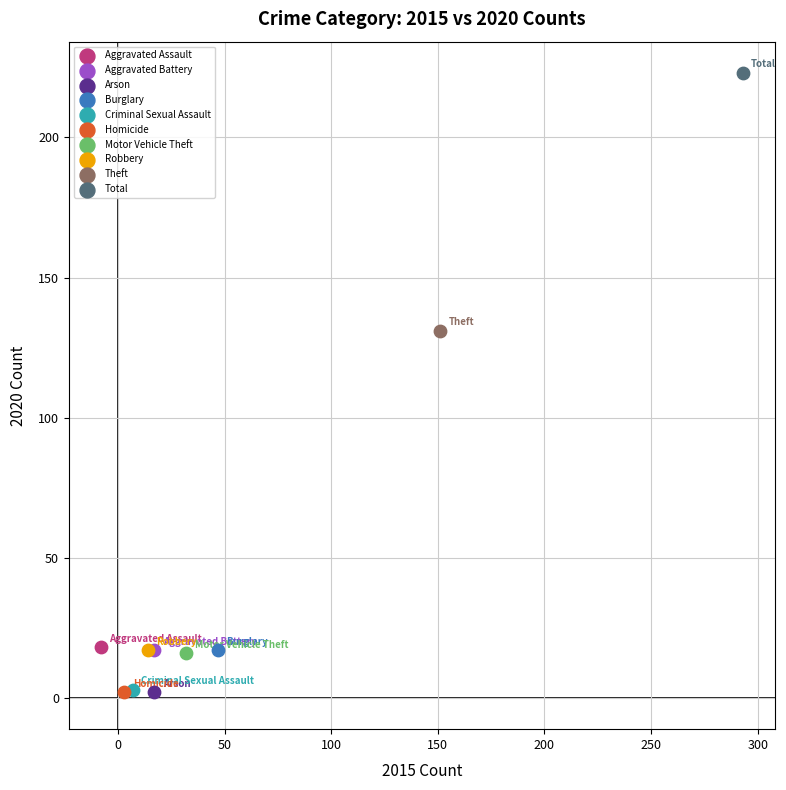

What are all the series names shown in the legend?

Aggravated Assault, Aggravated Battery, Arson, Burglary, Criminal Sexual Assault, Homicide, Motor Vehicle Theft, Robbery, Theft, Total